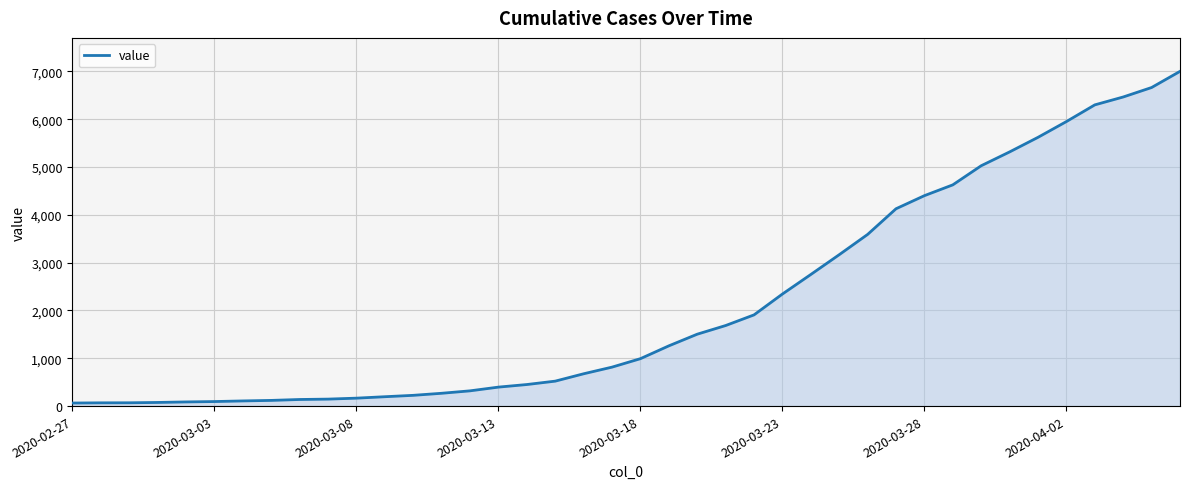

What is the maximum value shown in the chart?

7002